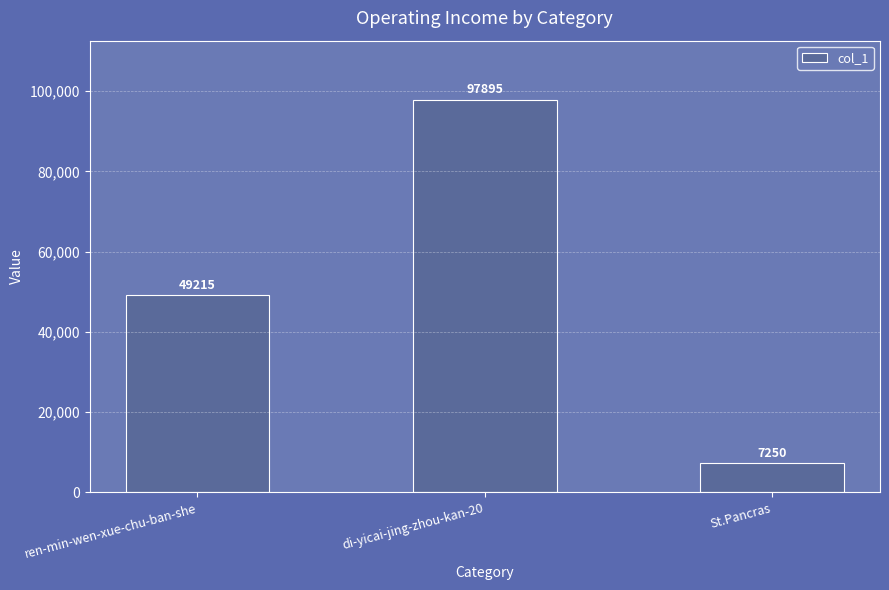

The chart shows a value of 7250 at St.Pancras. True or false?

True